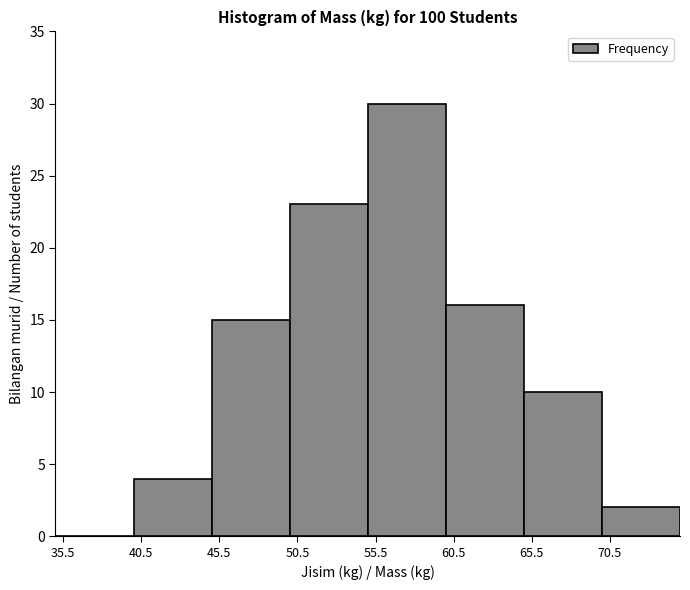

Reading left to right, list all the values displayed in this chart.

35.5=0	40.5=4	45.5=15	50.5=23	55.5=30	60.5=16	65.5=10	70.5=2